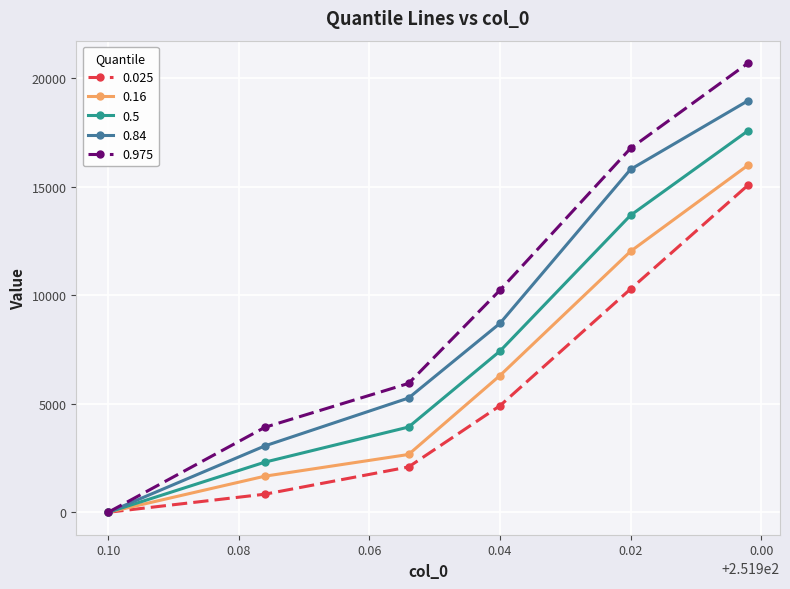

What is the sum of all 0.84 values?

51753.7